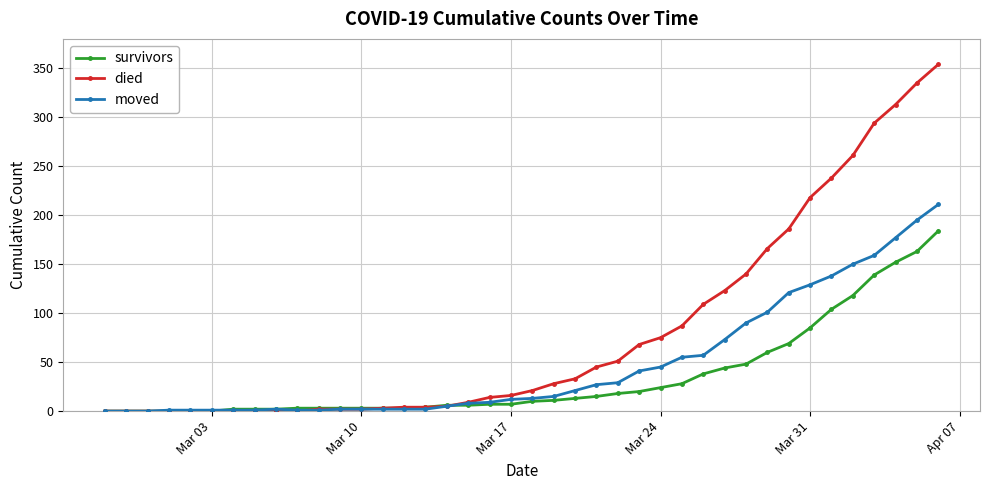

How many data points in survivors are less than 10?

20